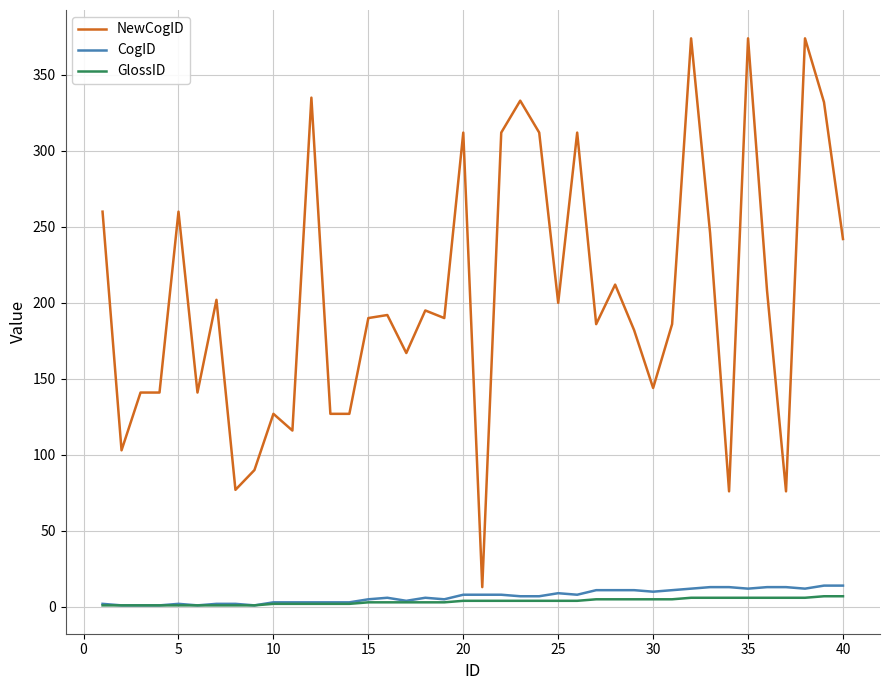

Which series has the largest total across all categories?

NewCogID